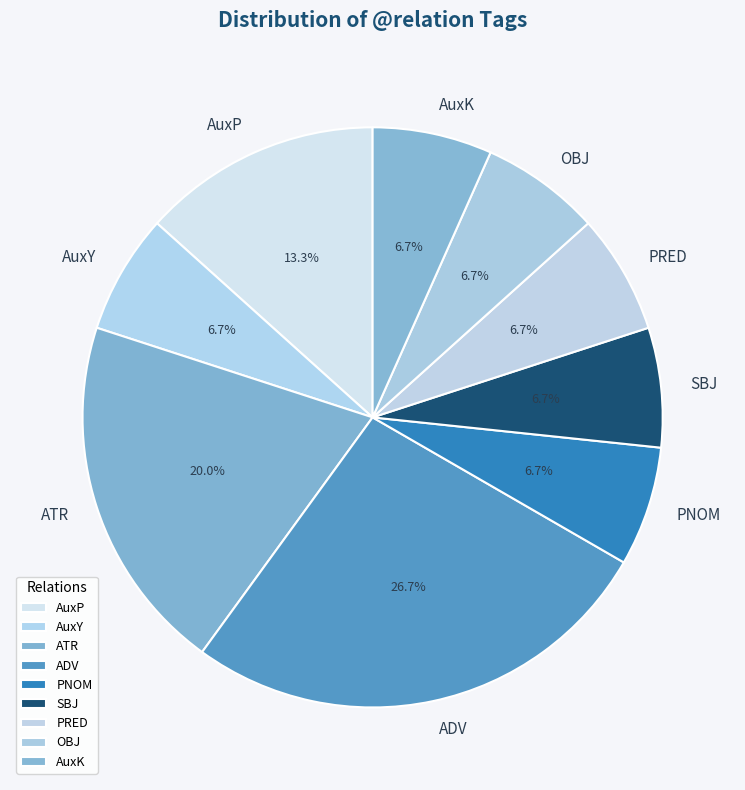

Approximately how many times larger is the value at OBJ compared to AuxP?

0.5